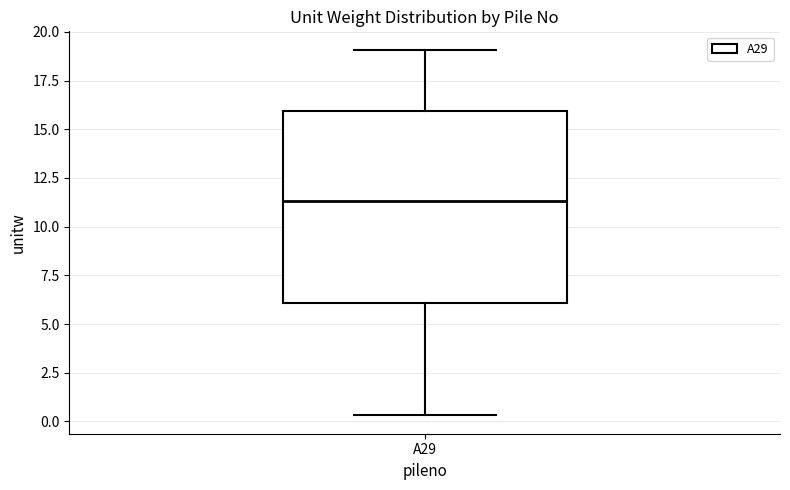

Read this box plot against the y-axis: the position of the median line, the range covered by the box, and the ends of both whiskers. The values are not printed on the chart, so give them approximately, as read against the axis.

median 11.5, box 6.0 to 16.0, whiskers 0.5 to 19.0